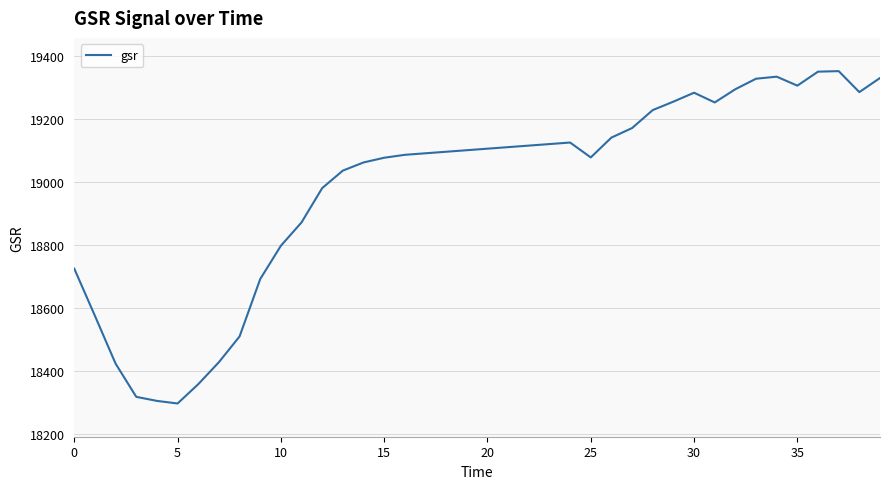

What is the greatest value displayed?

19351.2